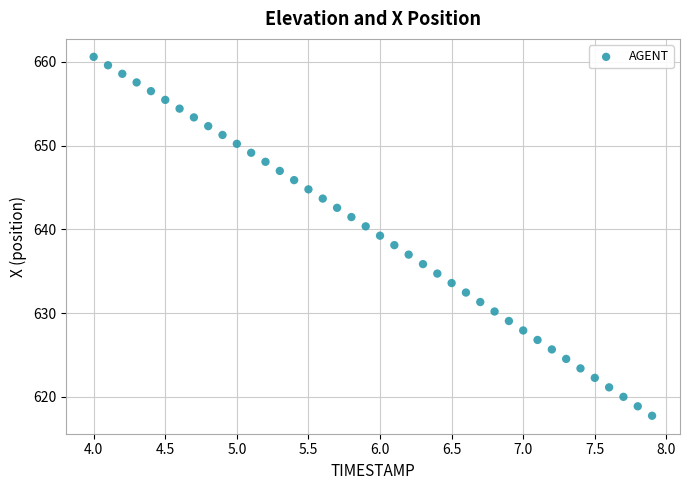

What is the range of Y values (max minus min)?

42.8